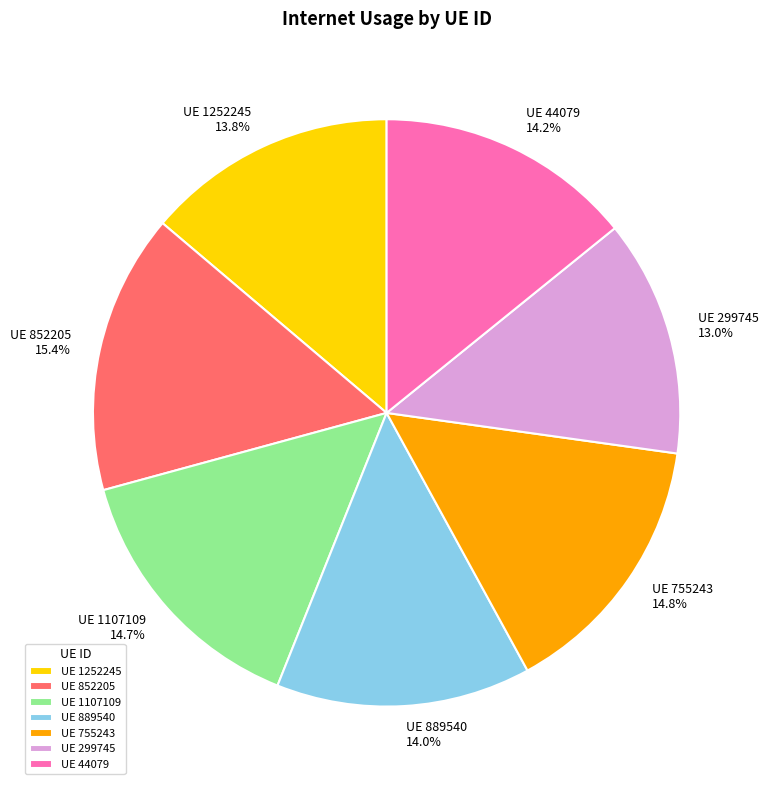

Which slice is the largest?

UE 852205